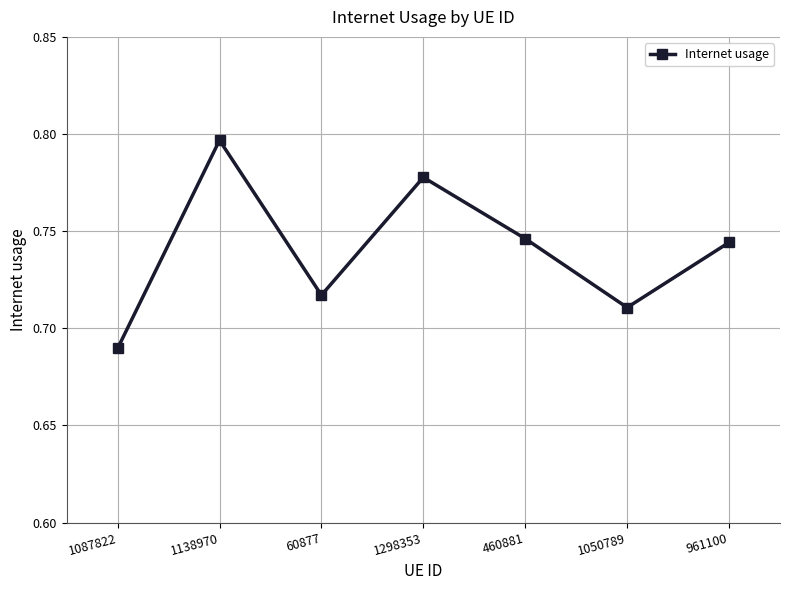

What is the difference between the maximum and minimum values?

0.1